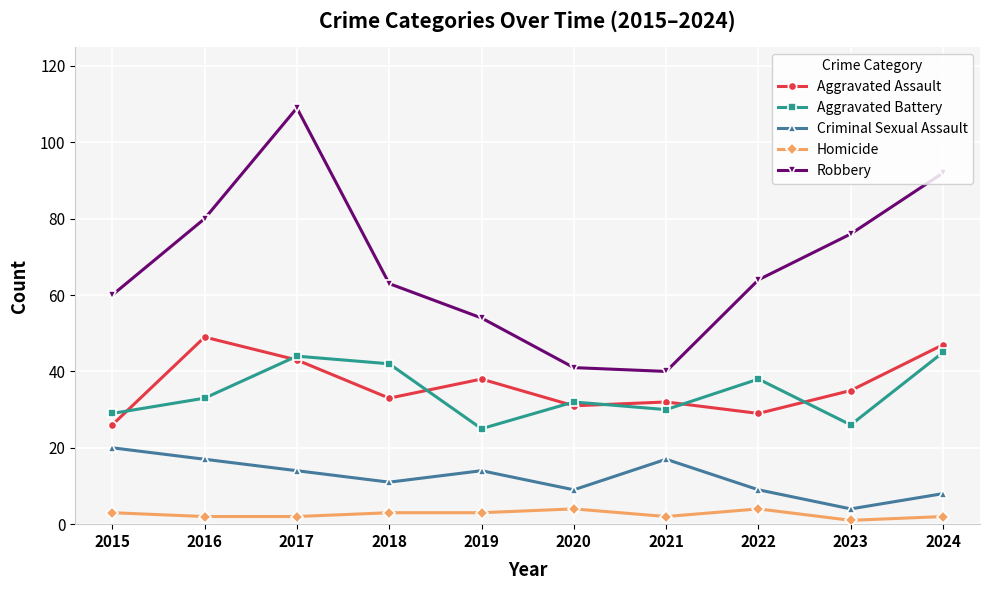

Which category has the lowest value in the Criminal Sexual Assault series?

2023